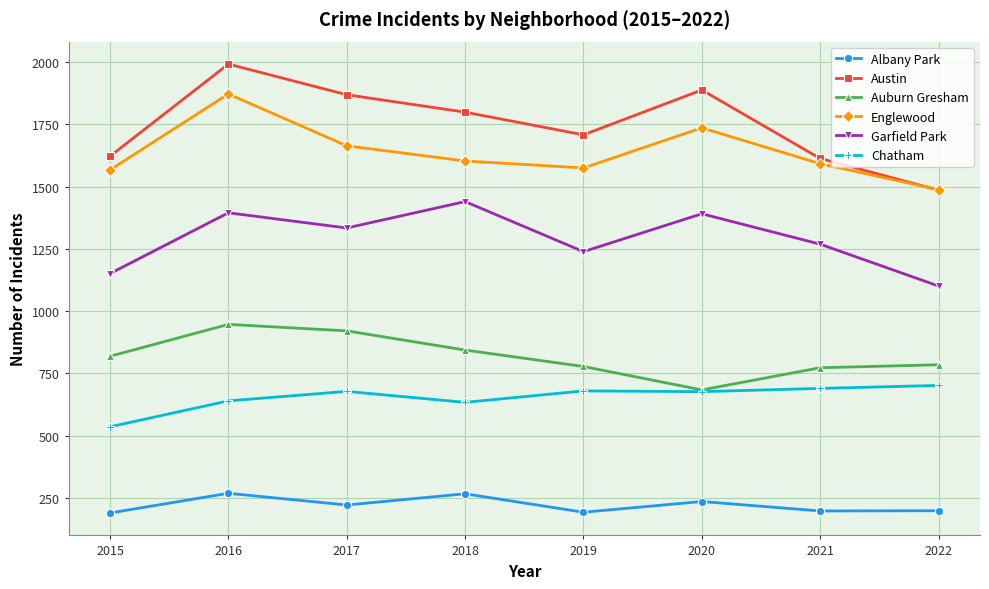

What is the total value across all series at 2016?

7115